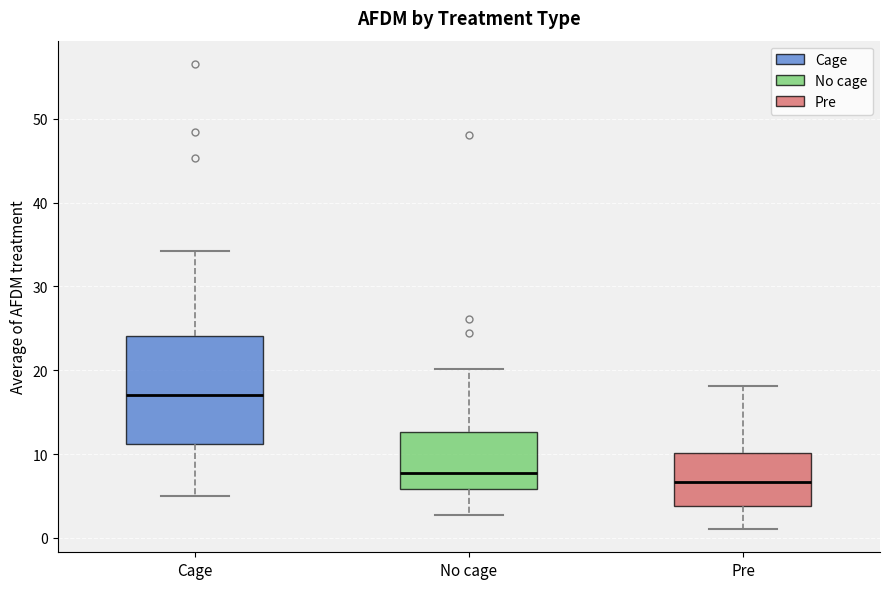

Where is the upper edge of the box for No cage on the y-axis? The values are not printed on the chart, so give them approximately, as read against the axis.

13